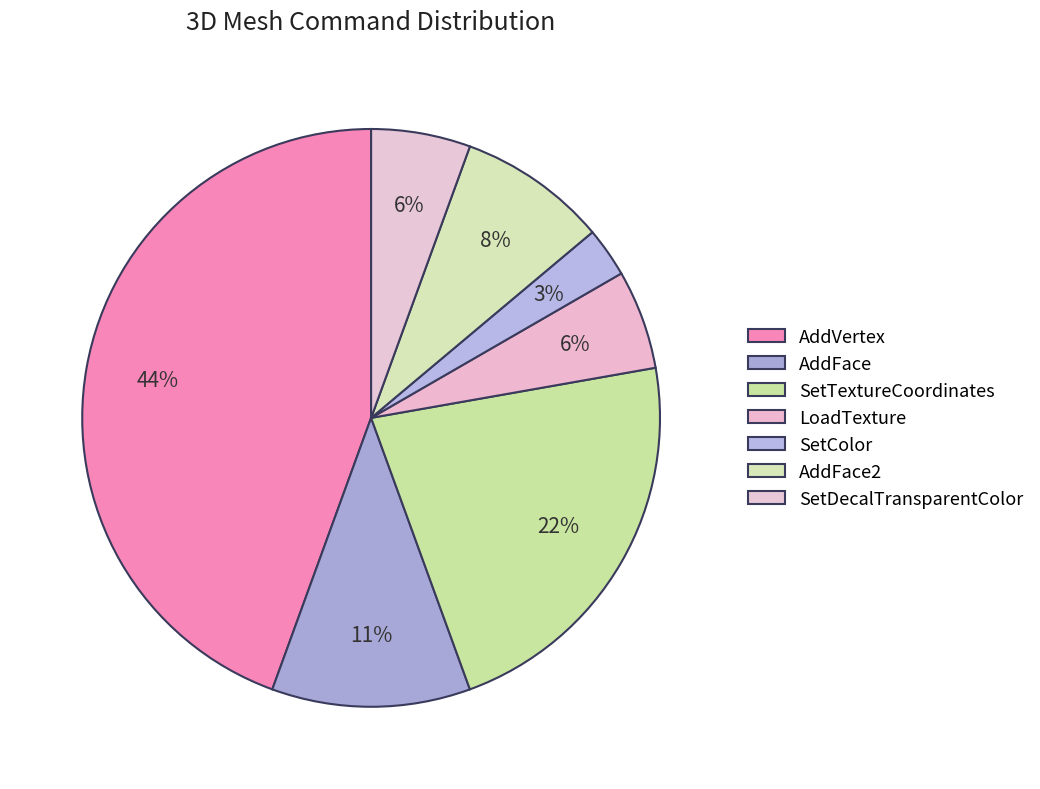

How many slices are in this pie chart?

7